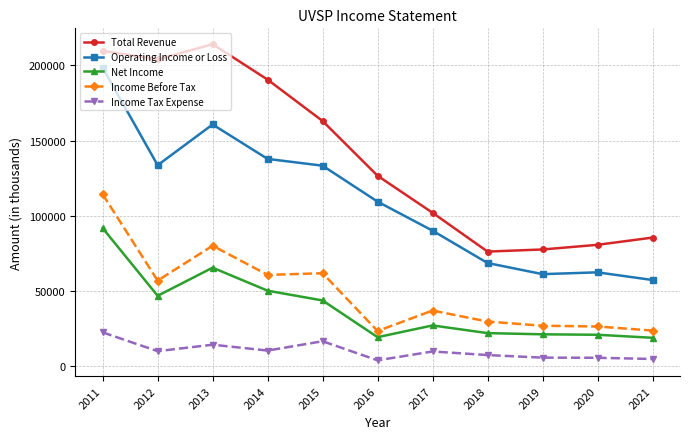

How many lines are shown in the chart?

5